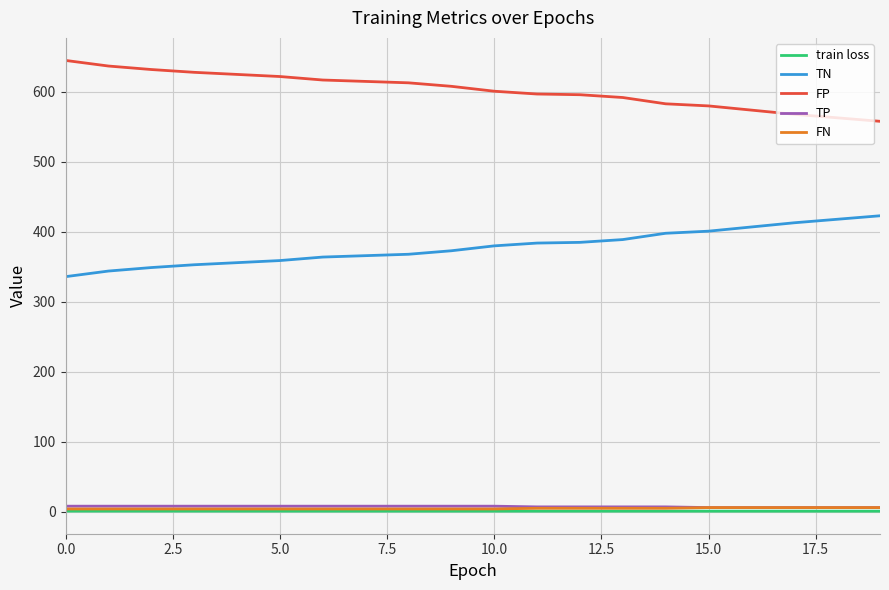

True or false: FN and train loss intersect in this chart.

False